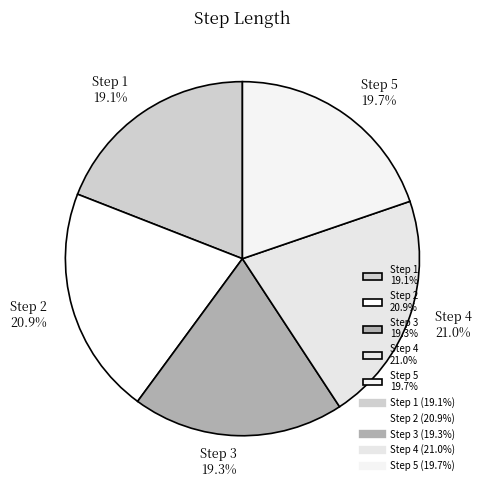

Which has a higher value, Step 3 19.3% or Step 4 21.0%?

Step 4 21.0%